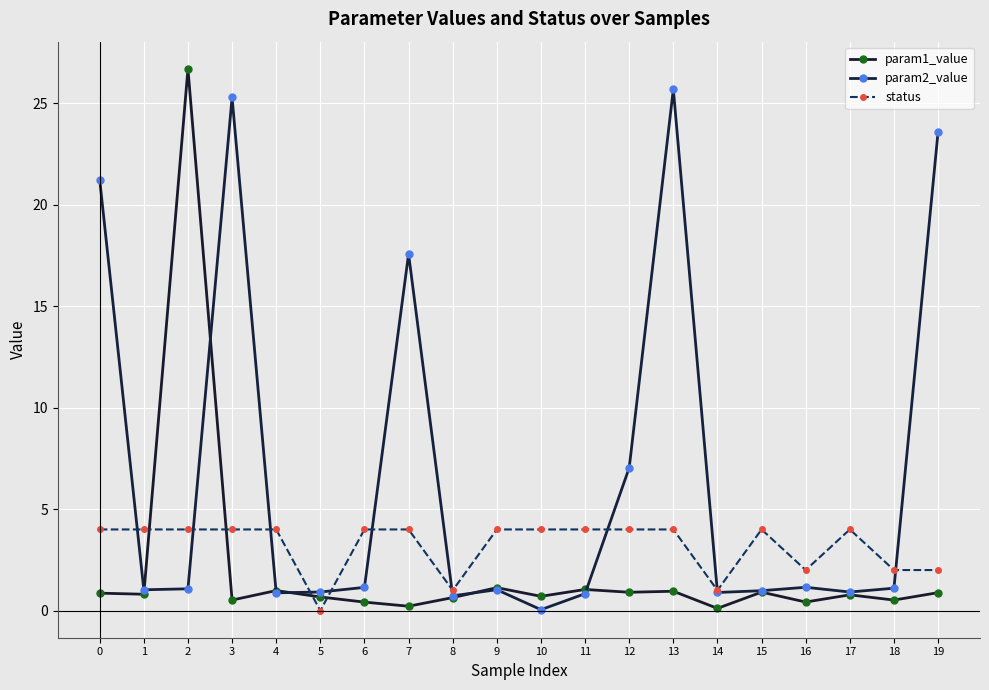

True or false: param2_value and param1_value intersect in this chart.

True